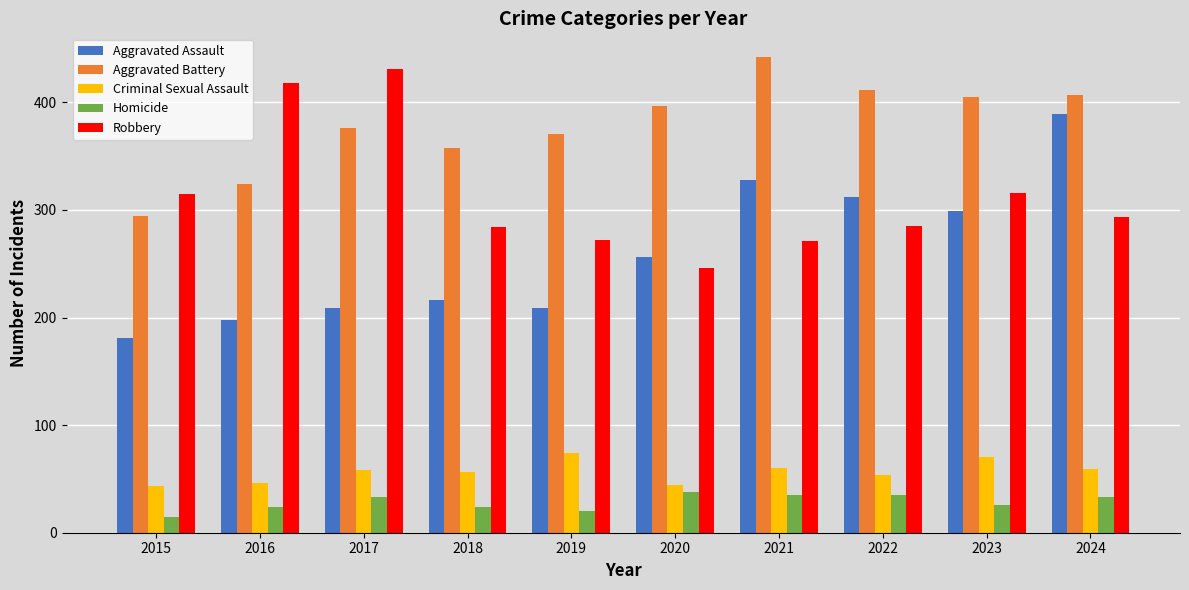

At 2023, list the series in order from smallest to largest.

Homicide, Criminal Sexual Assault, Aggravated Assault, Robbery, Aggravated Battery